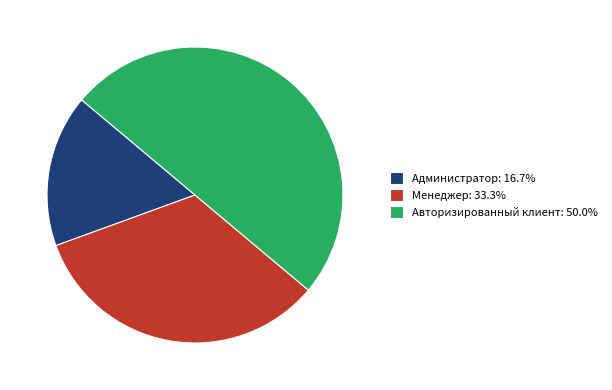

What is the ratio of the value at Менеджер: 33.3% to the value at Авторизированный клиент: 50.0%?

0.7